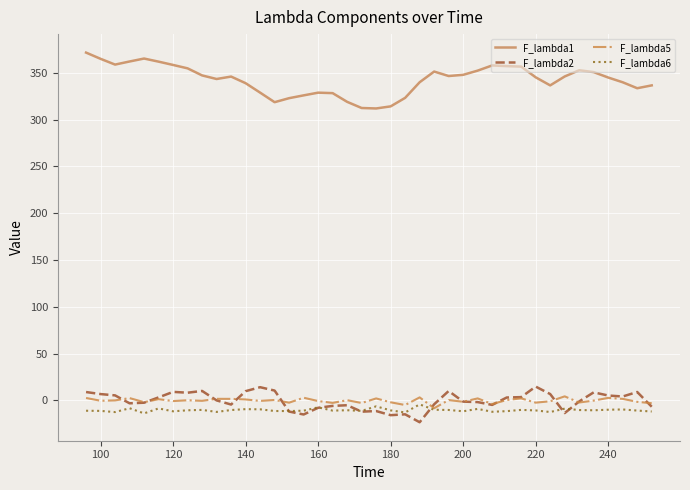

List the series in order of their peak value, lowest first.

F_lambda6, F_lambda5, F_lambda2, F_lambda1